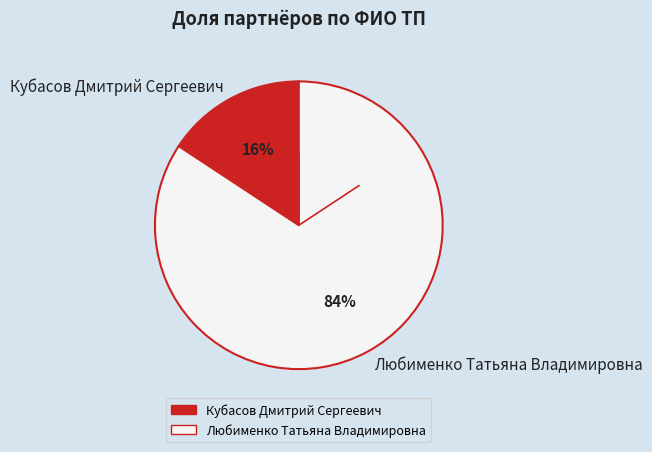

To the nearest percent, what is the combined percentage of Кубасов Дмитрий Сергеевич and Любименко Татьяна Владимировна?

100%